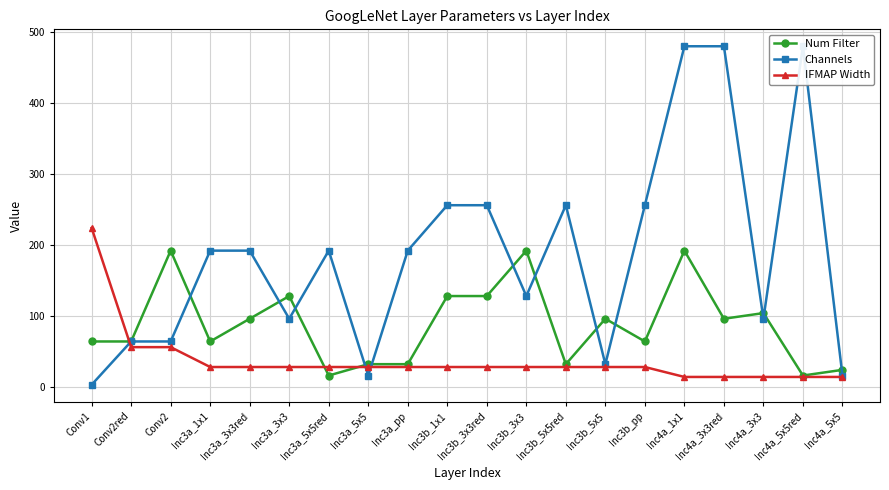

What is the difference between the highest and lowest values at Conv1?

221